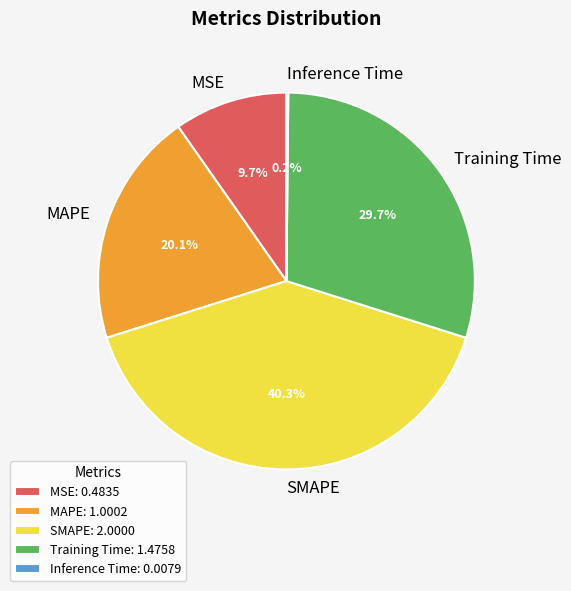

Between Training Time and MSE, which is larger?

Training Time